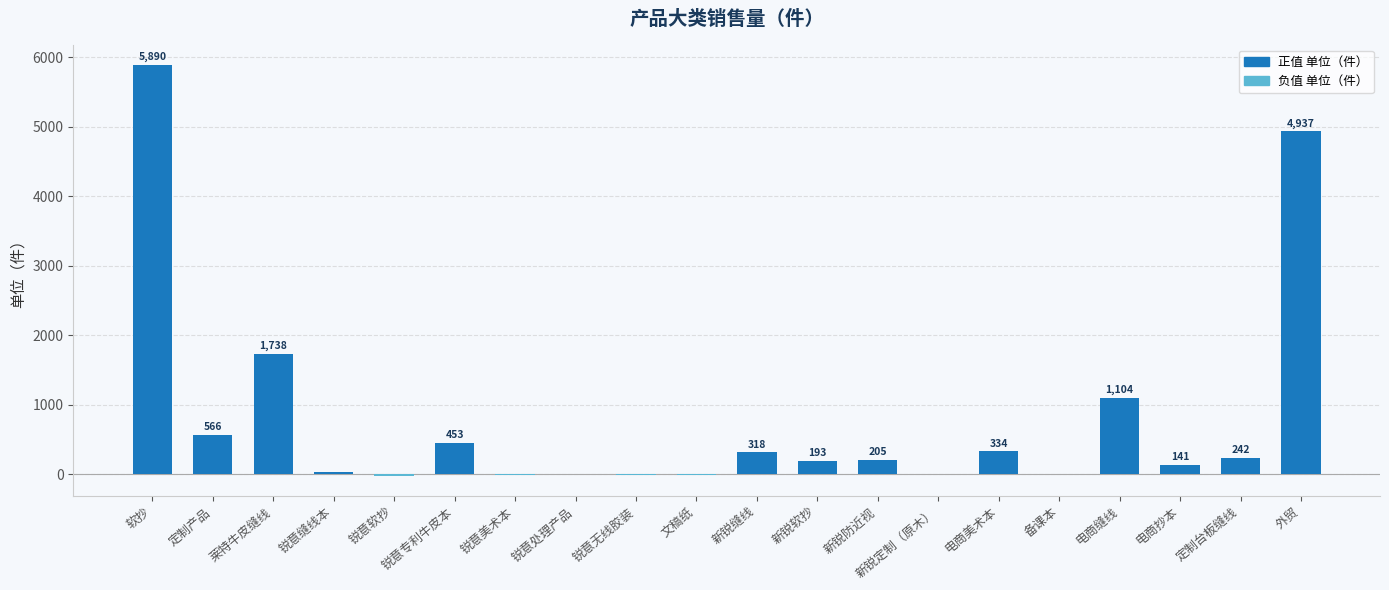

What is the maximum value shown in the chart?

5889.9